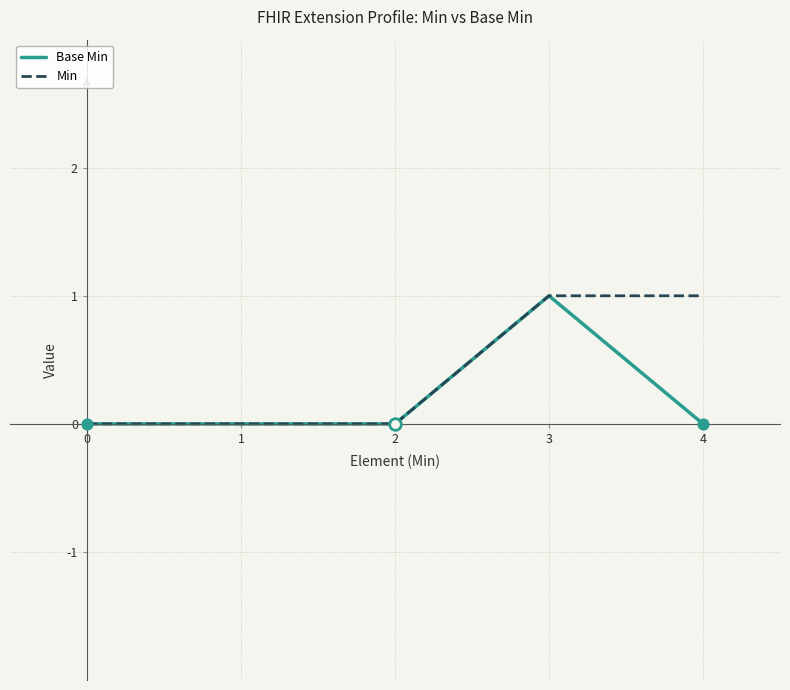

What are all the series names shown in the legend?

Base Min, Min